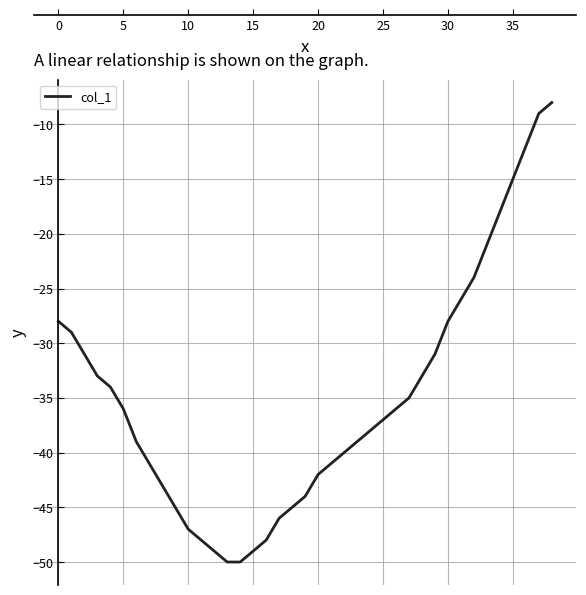

What is the difference between the maximum and minimum values?

42